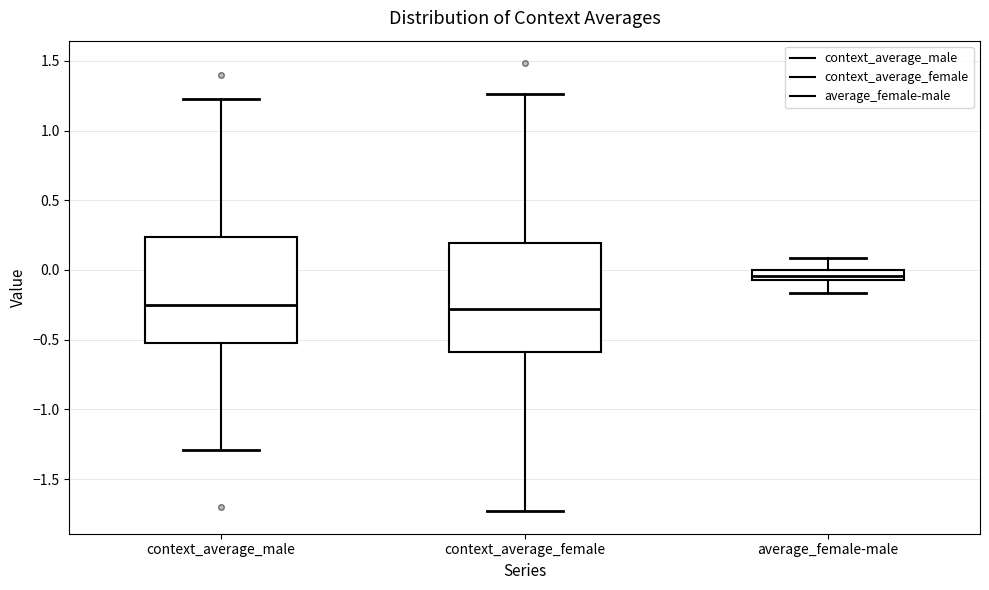

Where does the lower whisker of the box for context_average_female end on the y-axis? The values are not printed on the chart, so give them approximately, as read against the axis.

-1.75